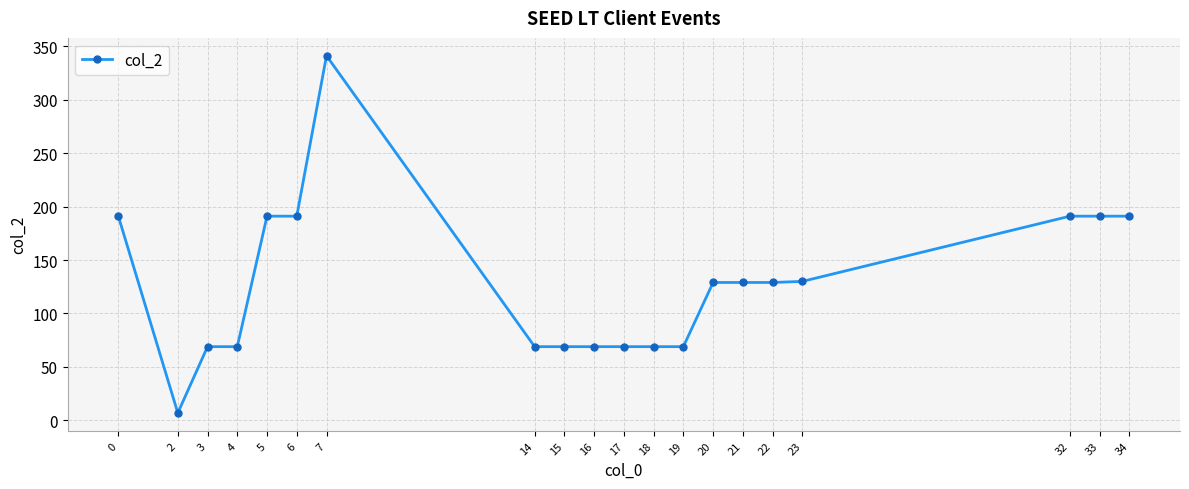

What is the approximate value at 14?

69